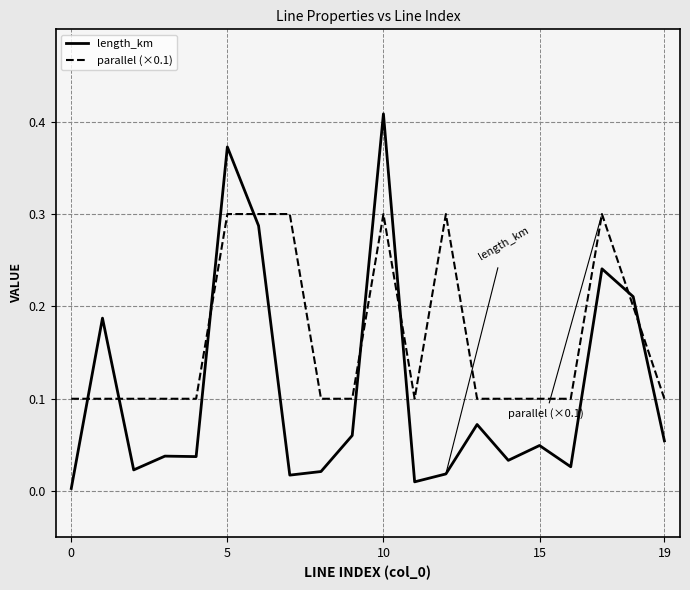

Does the chart have visible grid lines?

No